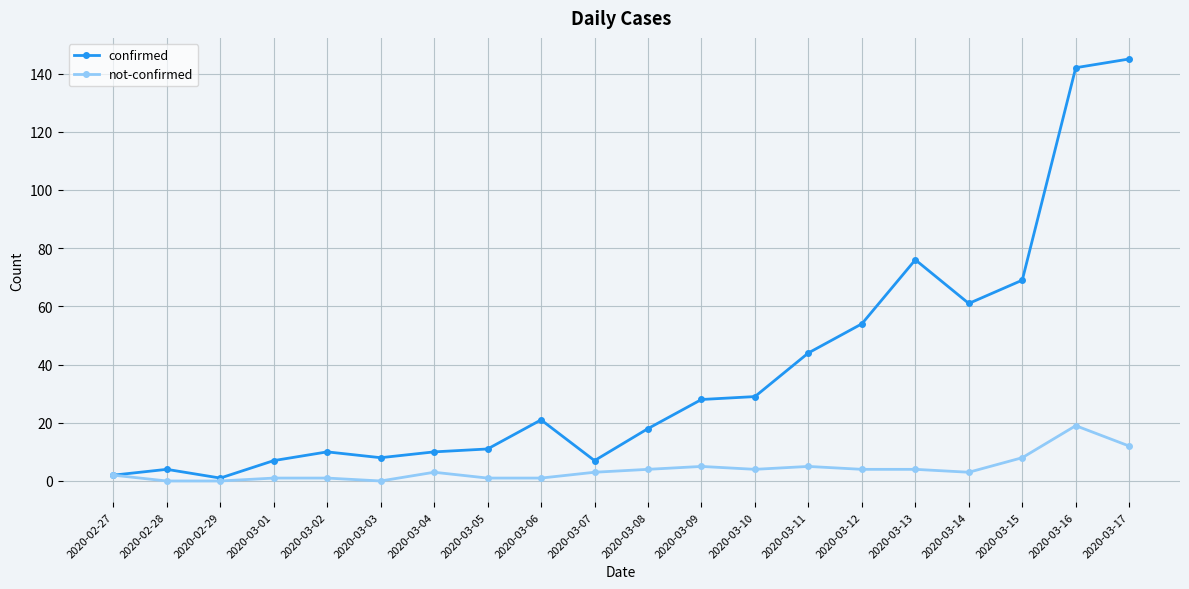

The value of confirmed at 2020-03-11 is 24. True or false?

False